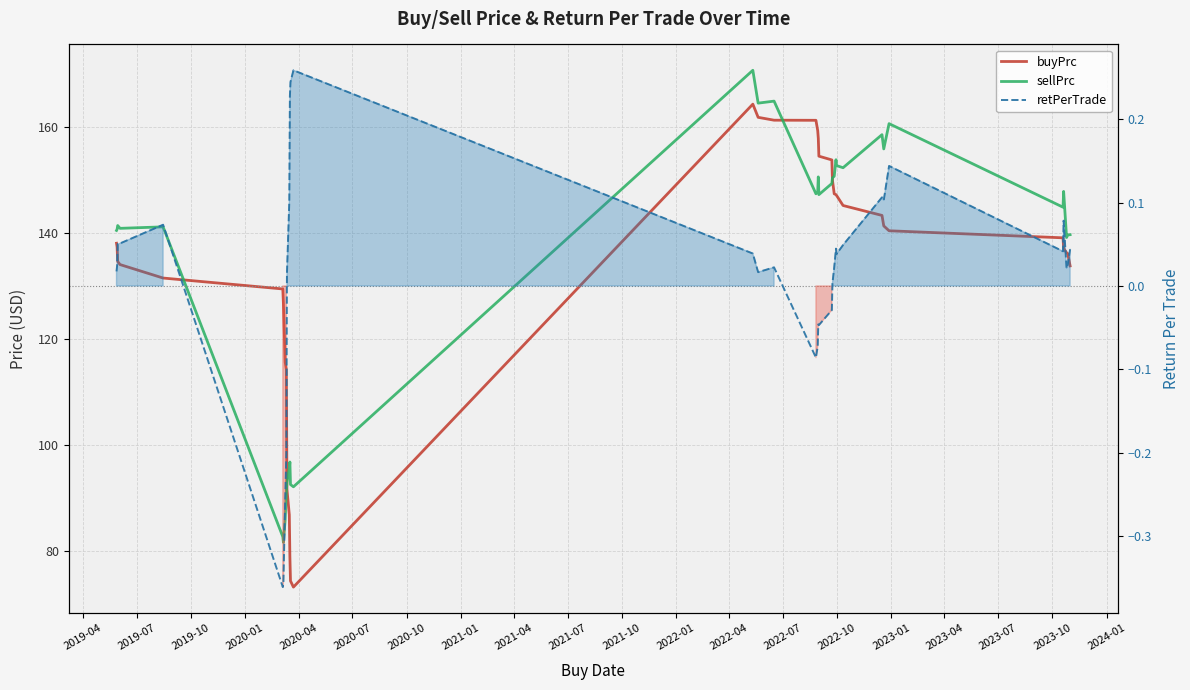

What is the difference between the second highest and minimum values in the retPerTrade series?

0.6